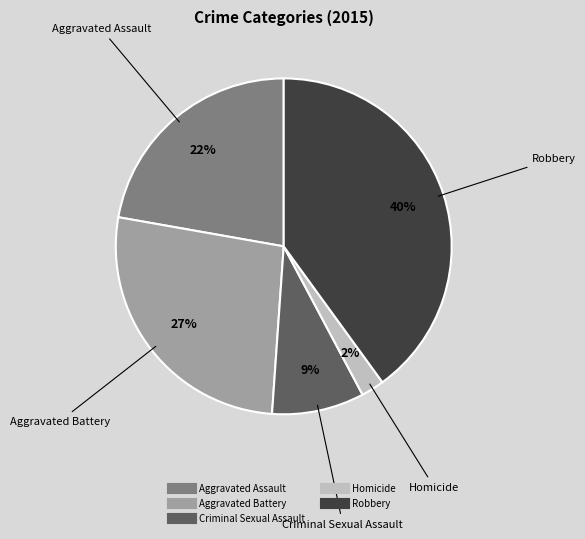

Combined, do Criminal Sexual Assault and Robbery account for over 50%?

No